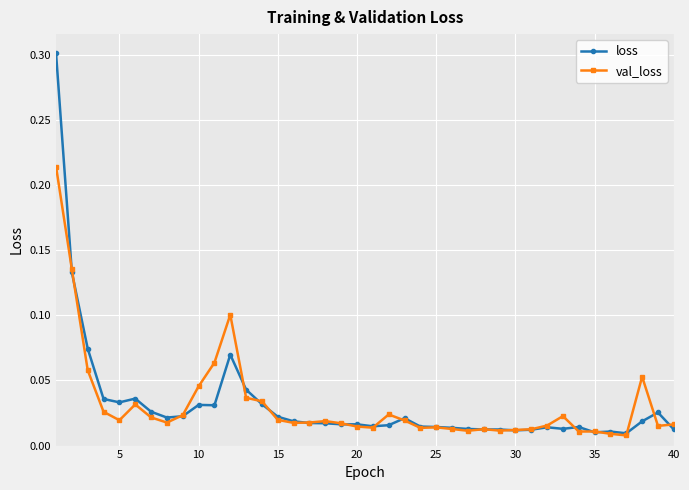

How many lines are shown in the chart?

2